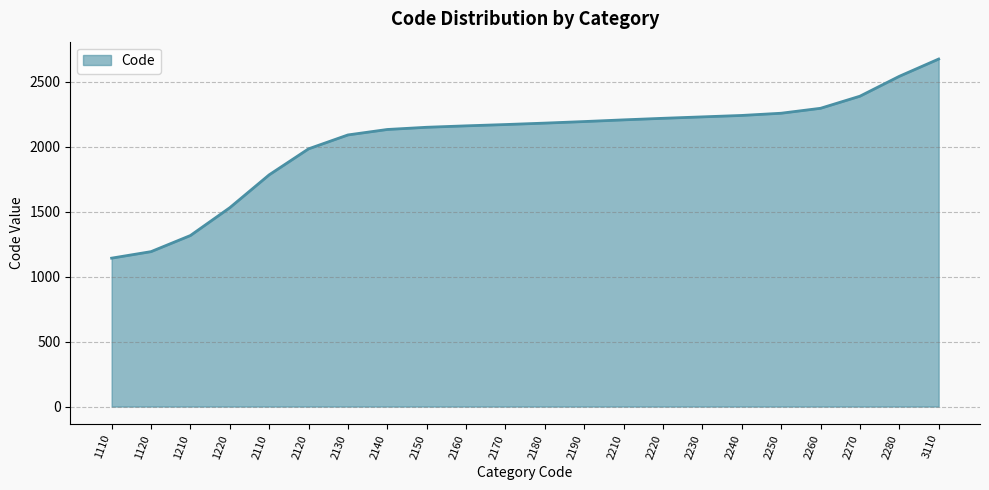

The chart shows a value of 3153 at 2120. True or false?

False